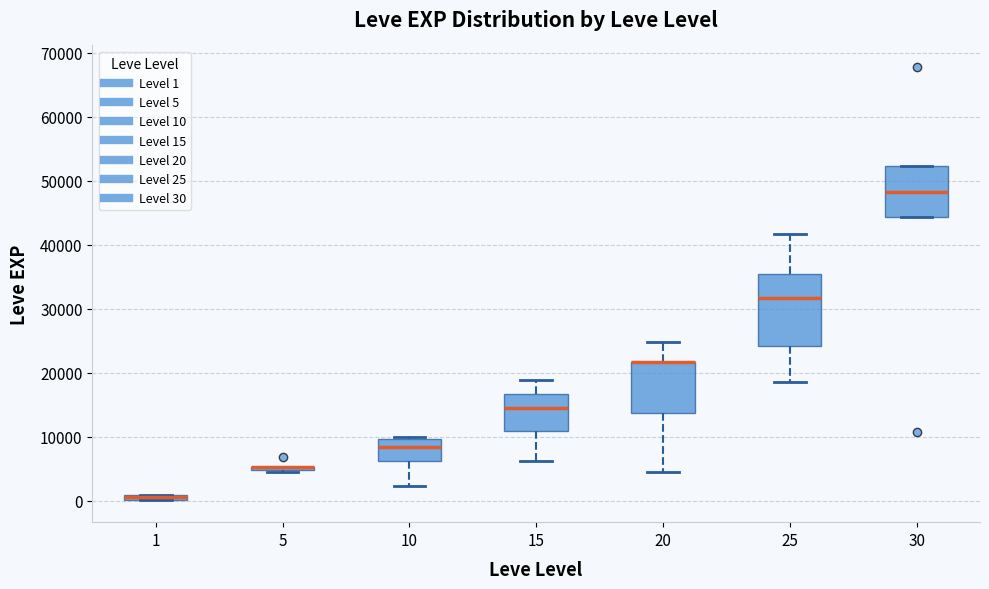

Which box is the tallest, from its lower edge to its upper edge?

25